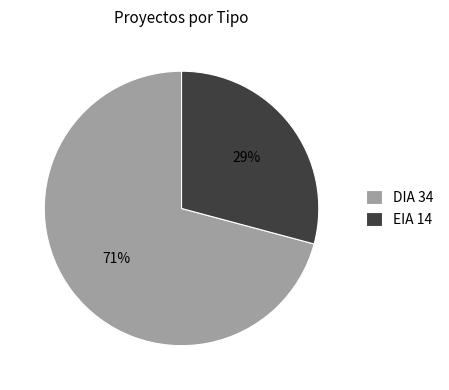

How many segments does this pie chart have?

2